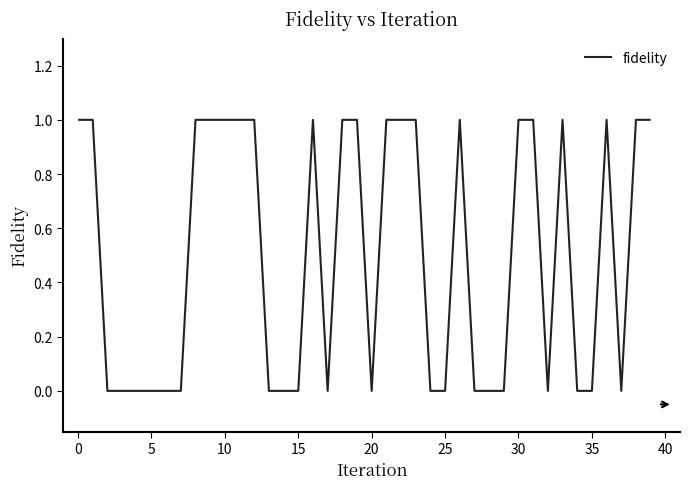

How many points are higher than both their immediate neighbors (excluding endpoints)?

4